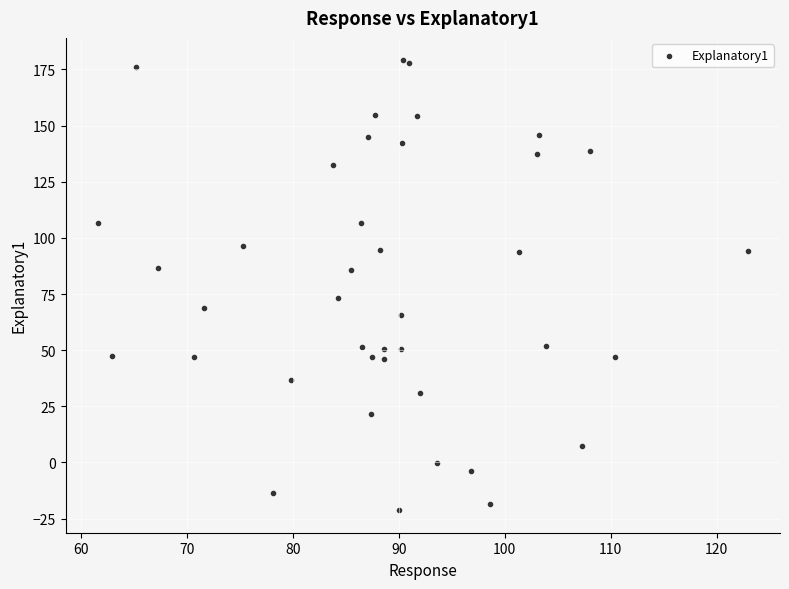

What Y value in the scatter plot is closest to 78?

73.2